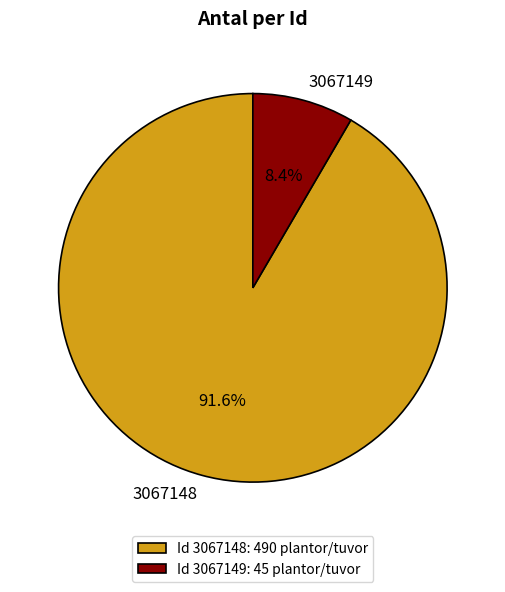

What is the largest slice in the pie chart?

3067148